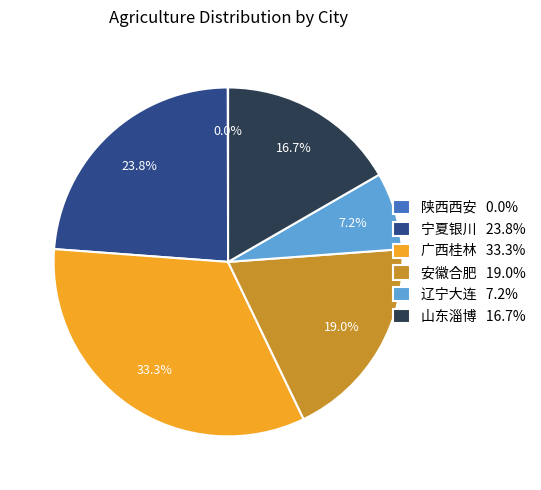

To the nearest percent, what is the combined percentage of 安徽合肥 and 辽宁大连?

26%